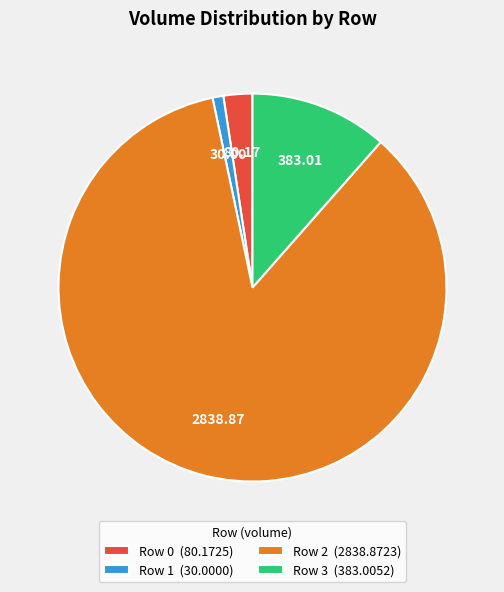

Rank the categories by value from lowest to highest.

Row 1 (30.0000), Row 0 (80.1725), Row 3 (383.0052), Row 2 (2838.8723)